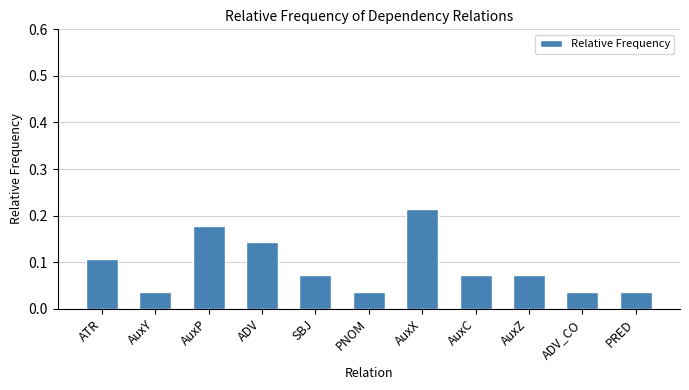

Are the bars horizontal?

No